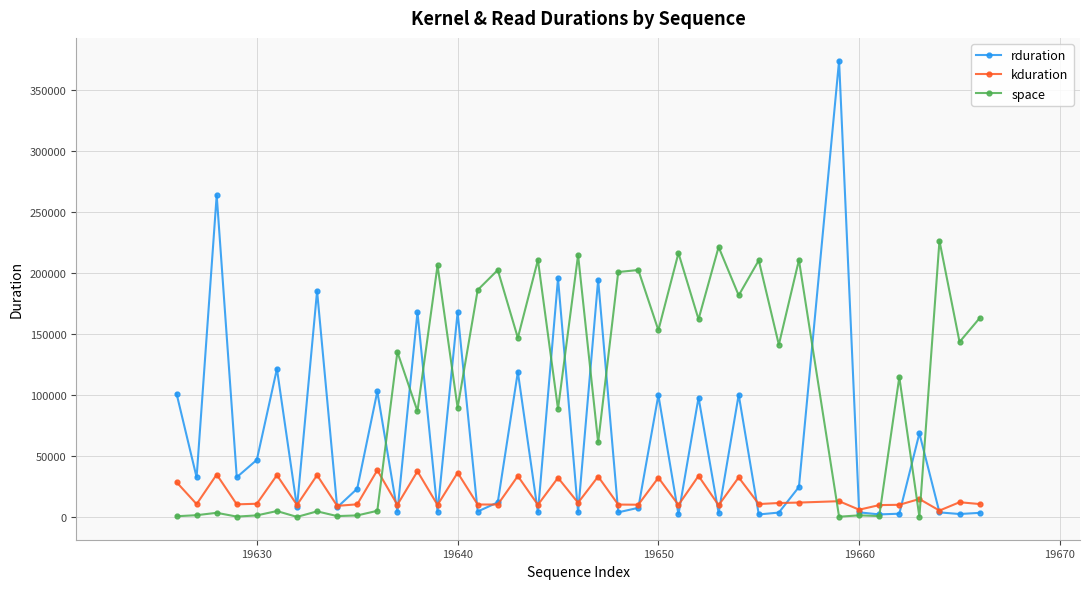

What is the value of the rduration point at the 5th from the left?

47136